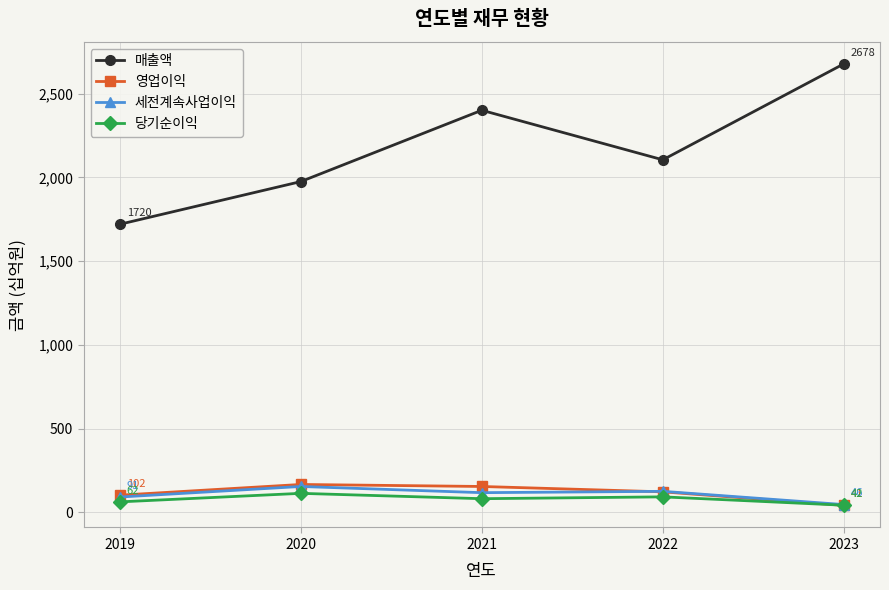

True or false: 당기순이익 and 매출액 cross at least once.

False